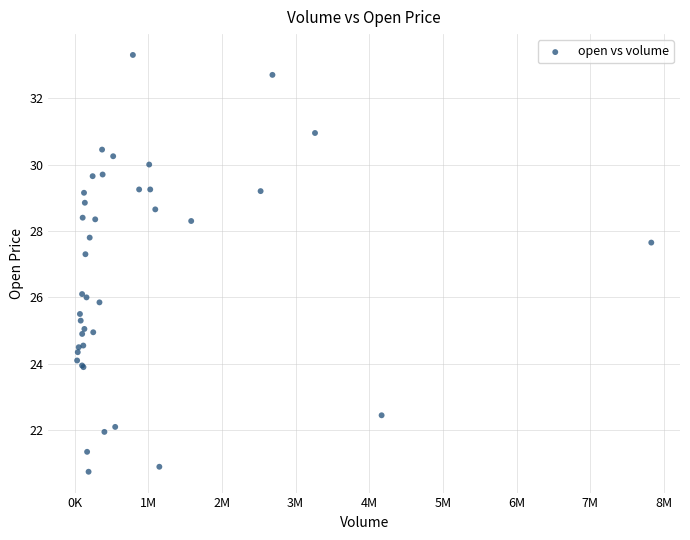

What Y value in the scatter plot is closest to 27?

27.3